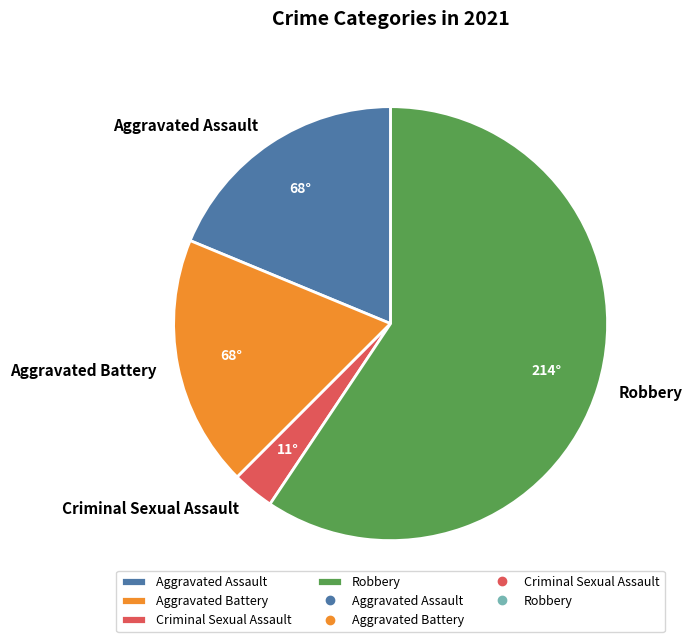

What is the ratio of the value at Aggravated Assault to the value at Aggravated Battery?

1.0